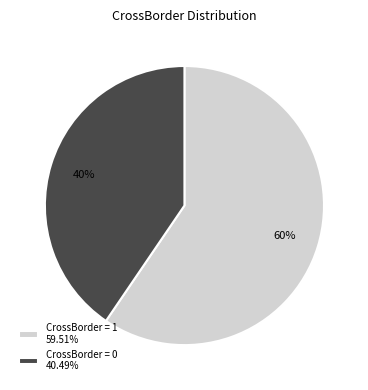

Which has a higher value, CrossBorder = 0 or CrossBorder = 1?

CrossBorder = 1